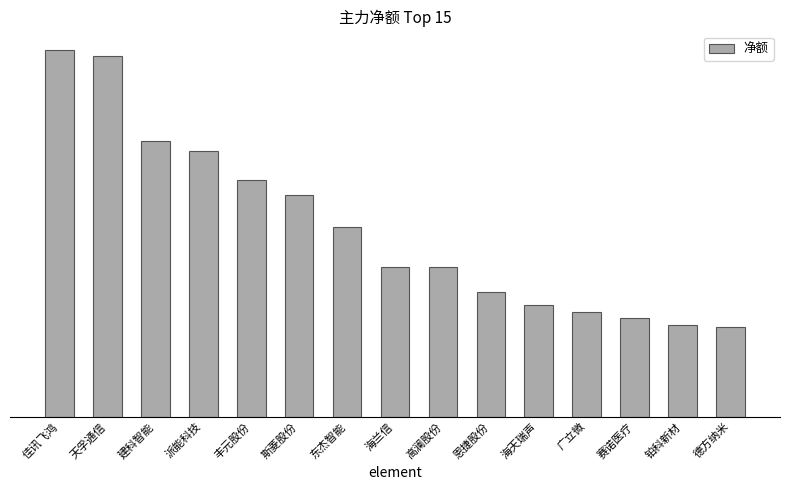

List the labels in order of value, smallest first.

德方纳米, 铂科新材, 赛诺医疗, 广立微, 海天瑞声, 恩捷股份, 高澜股份, 海兰信, 东杰智能, 斯菱股份, 丰元股份, 派能科技, 建科智能, 天孚通信, 佳讯飞鸿